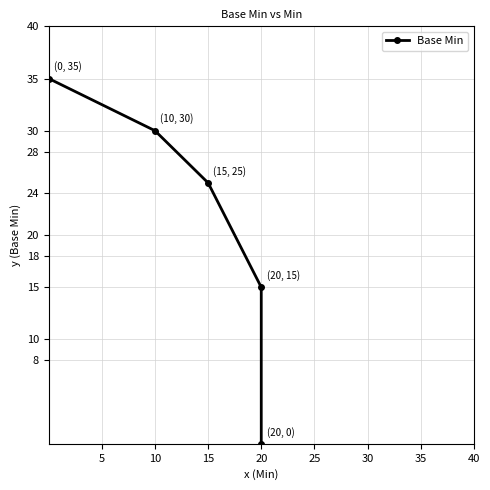

How many data points are above 25?

2